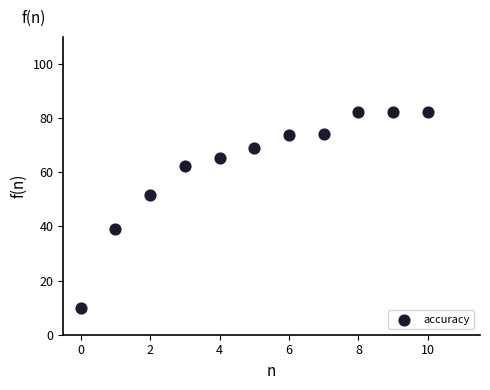

What is the average Y value?

62.9